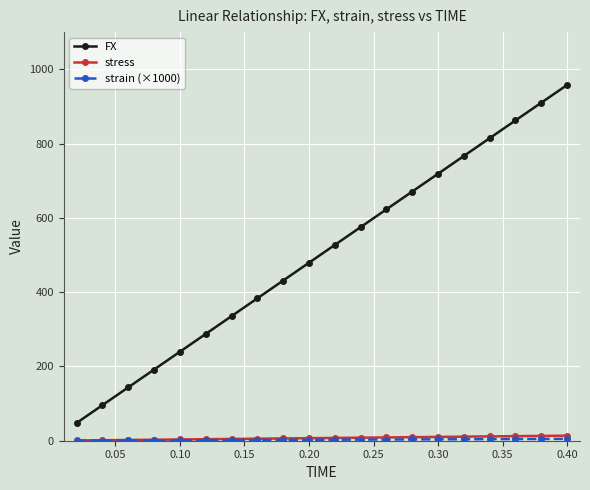

True or false: FX has more than 0 interior local peaks.

False